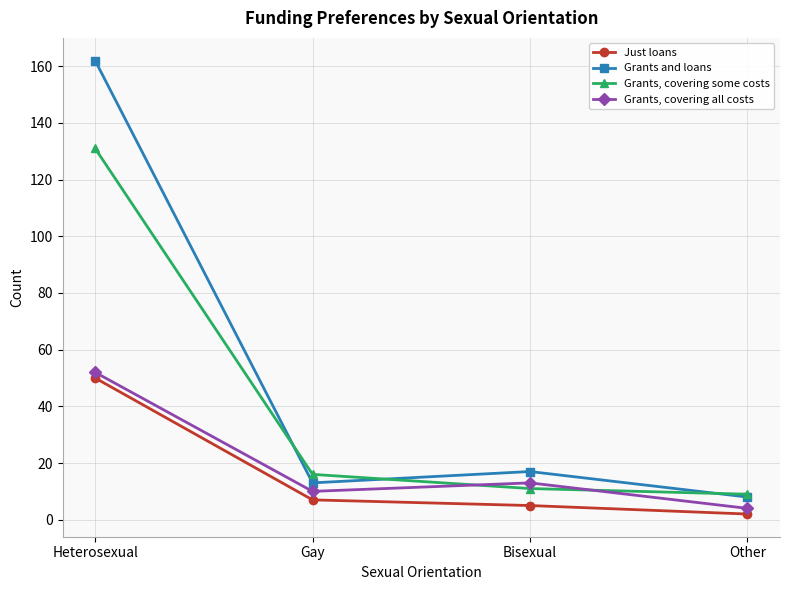

What is the difference between the highest and lowest values at Gay?

9